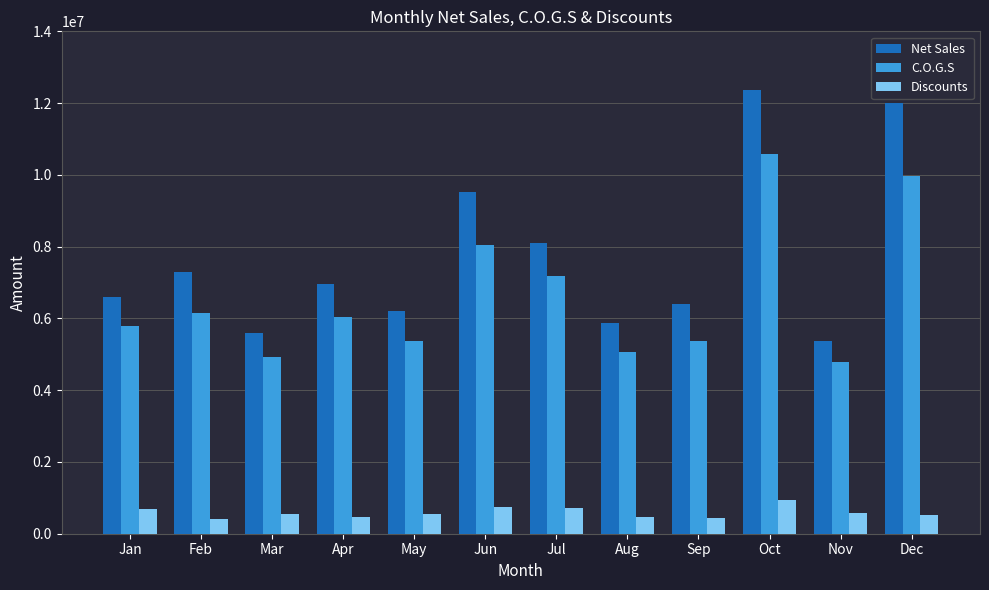

What is the smallest value displayed?

401669.6